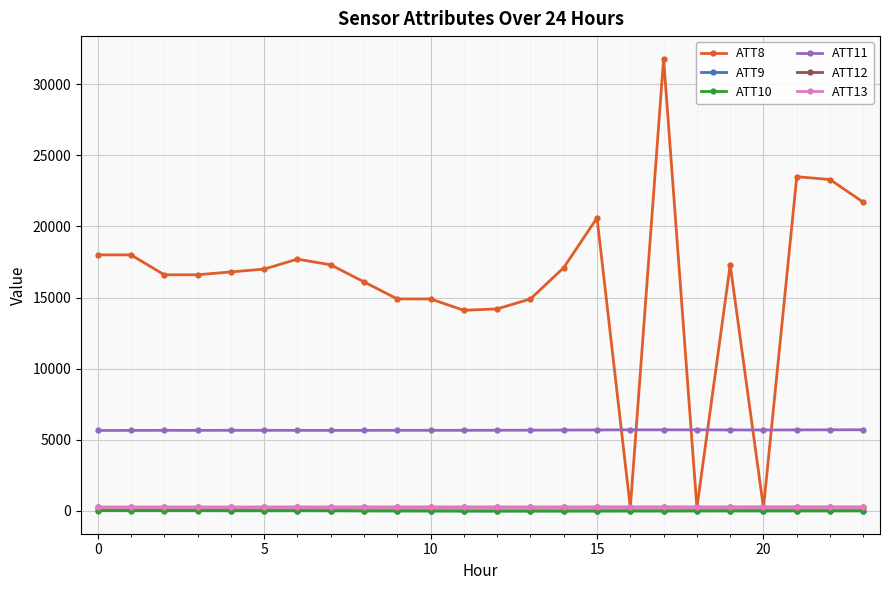

What is the maximum value for ATT11?

5695.4